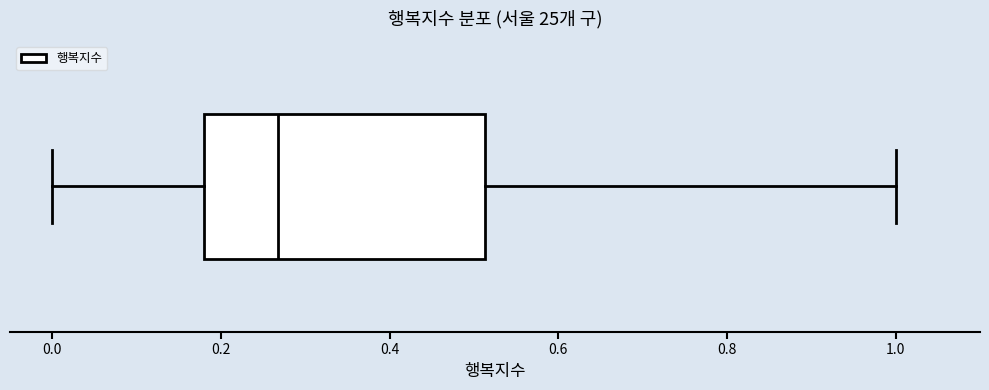

Where is the left edge of the box on the x-axis? The values are not printed on the chart, so give them approximately, as read against the axis.

0.18